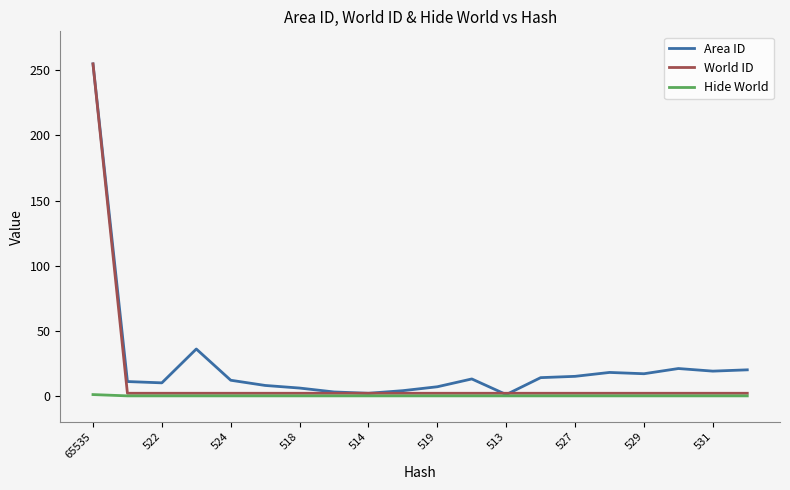

Rank the series by their average value, from highest to lowest.

Area ID, World ID, Hide World